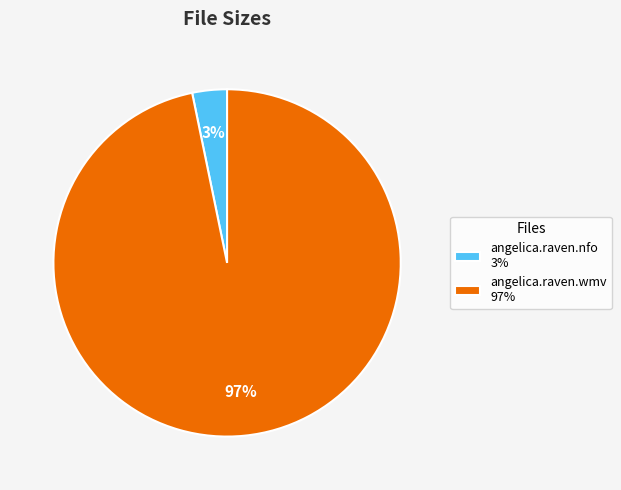

To the nearest percent, what portion does angelica.raven.wmv 97% represent?

97%